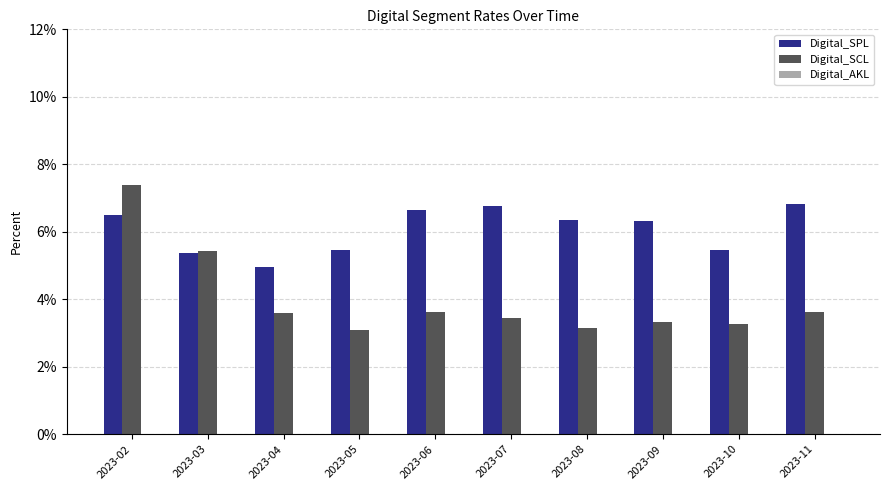

Between 2023-02 and 2023-07, which series saw the biggest shift?

Digital_SCL